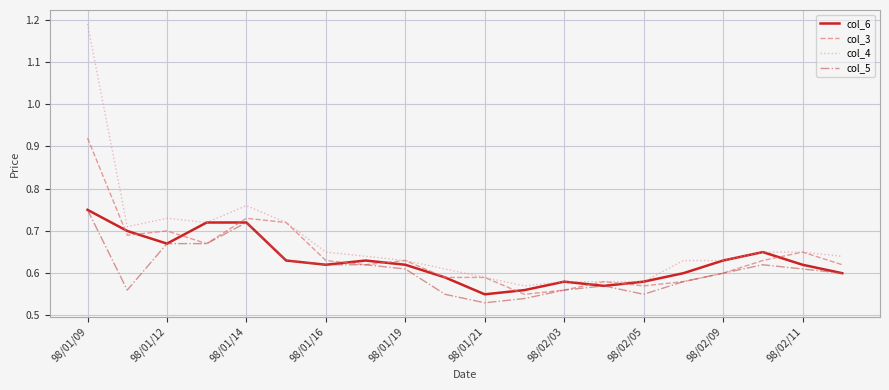

Which series has the largest total across all categories?

col_4